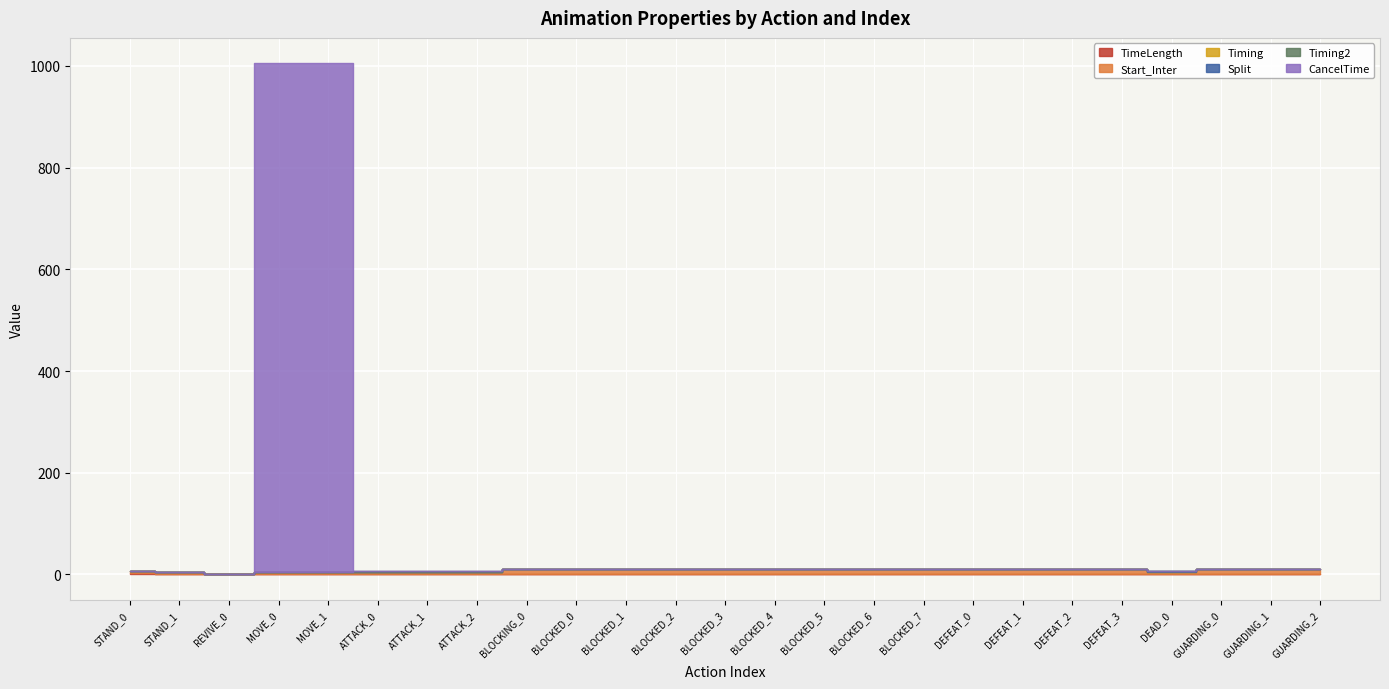

At which category is the sum across all series the highest?

MOVE_0